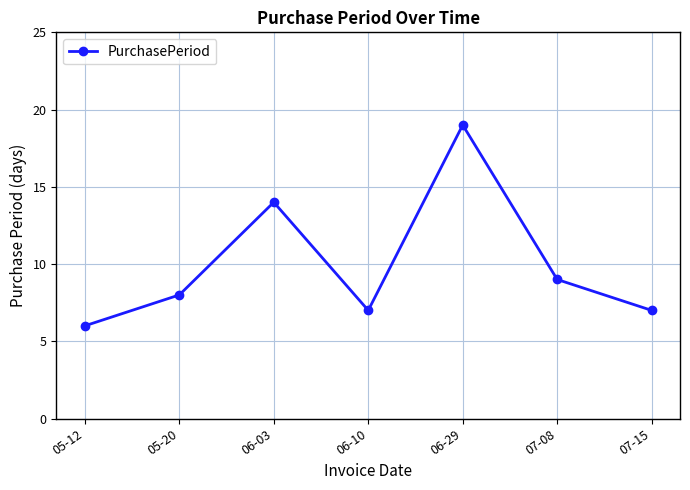

Which has a higher value, 05-20 or 06-10?

05-20